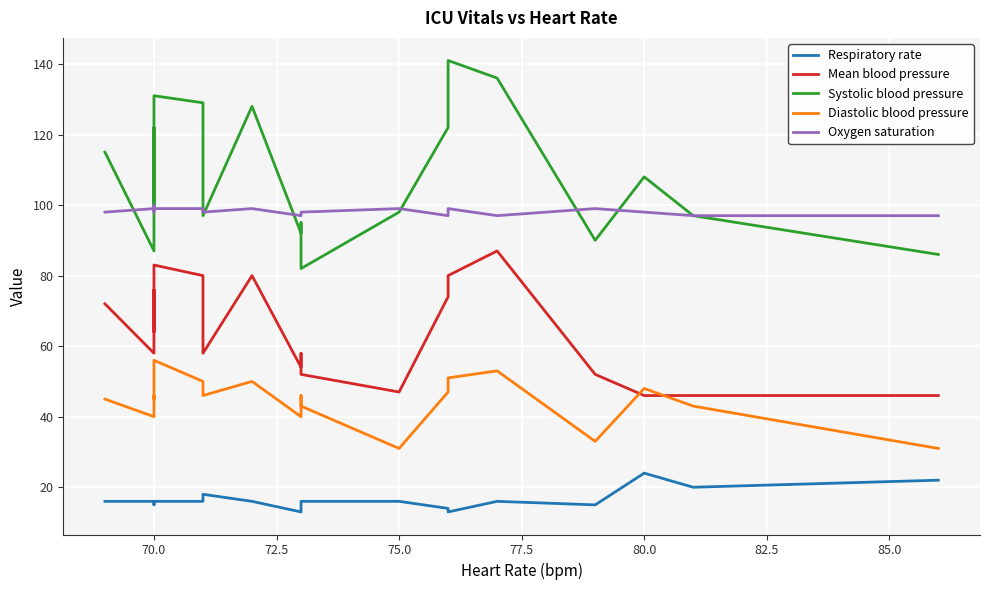

What is the value of the Systolic blood pressure point at the 5th from the left?

116